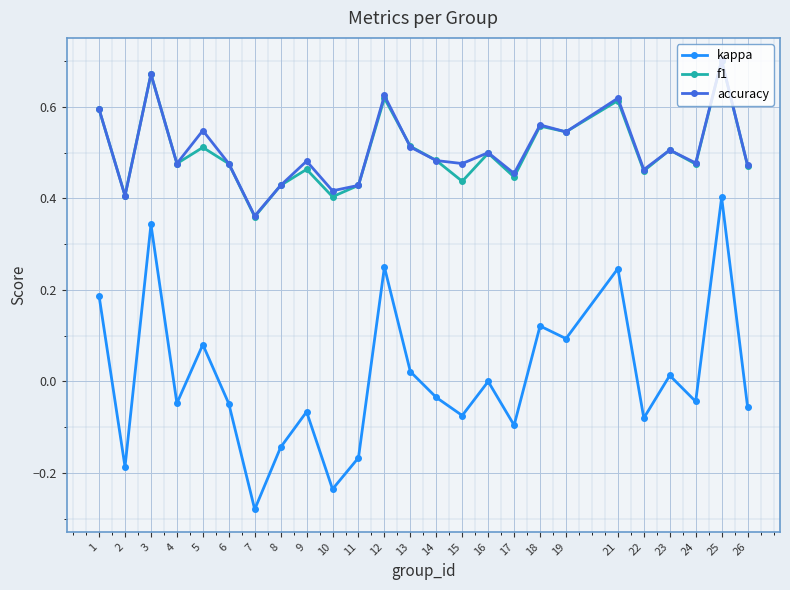

Is it true that accuracy equals 0.2 at 14?

False